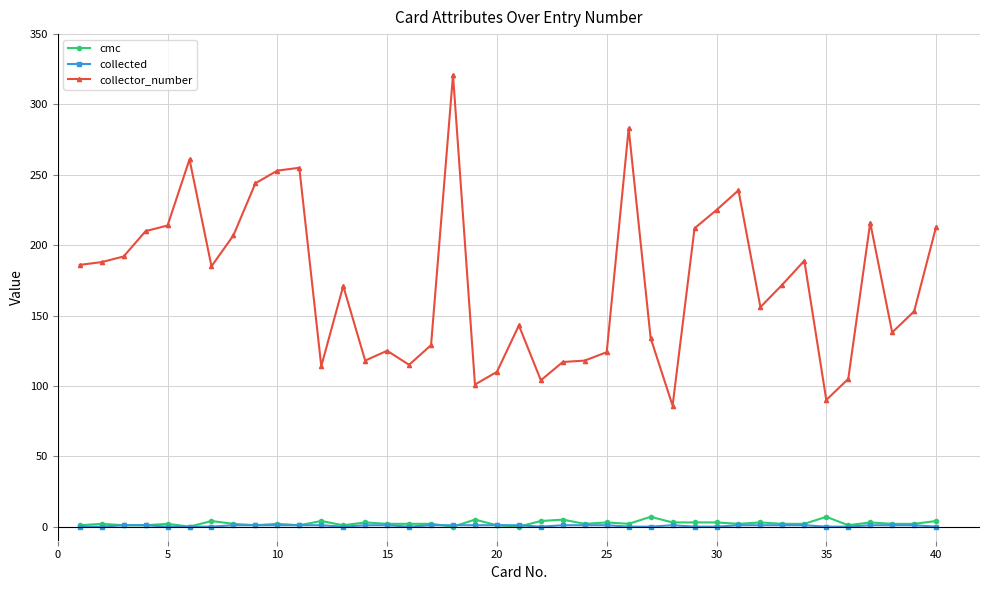

What is the value of the cmc point at the 31st from the left?

2